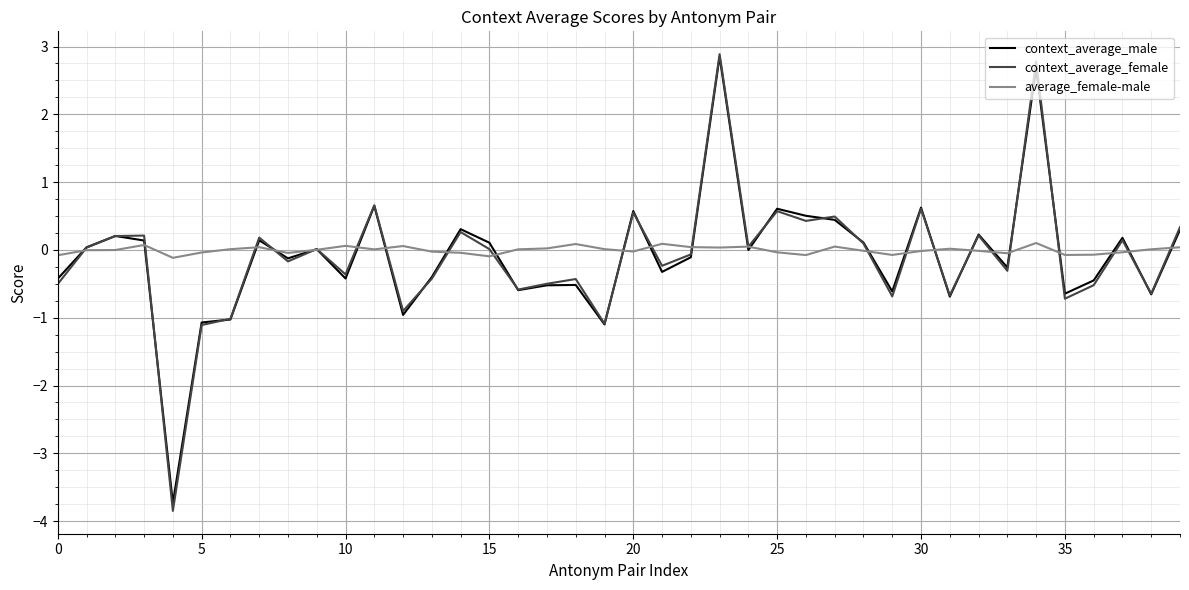

Which series has the largest total across all categories?

average_female-male